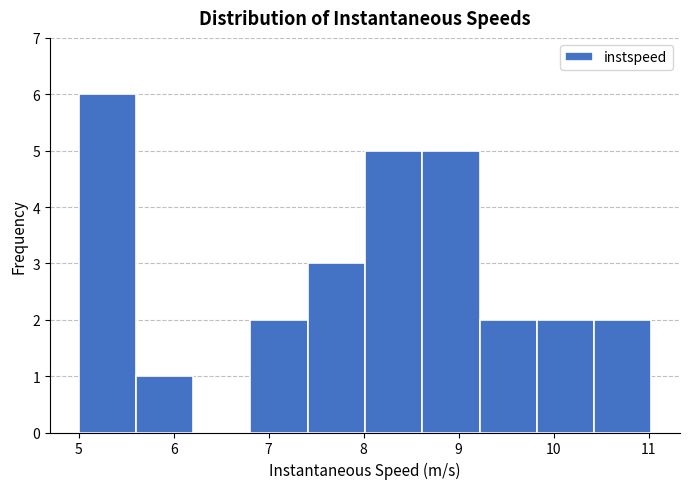

Over which range of the x-axis is the bar tallest?

5.0 to 5.6